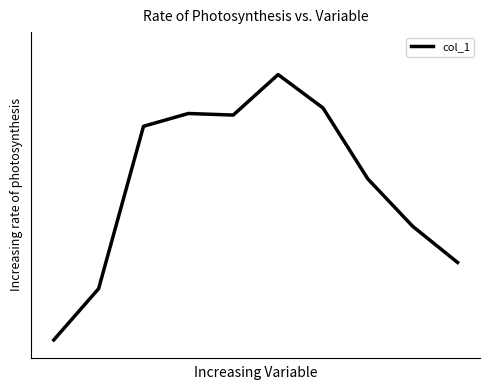

Does the chart display data point markers on the line(s)?

No